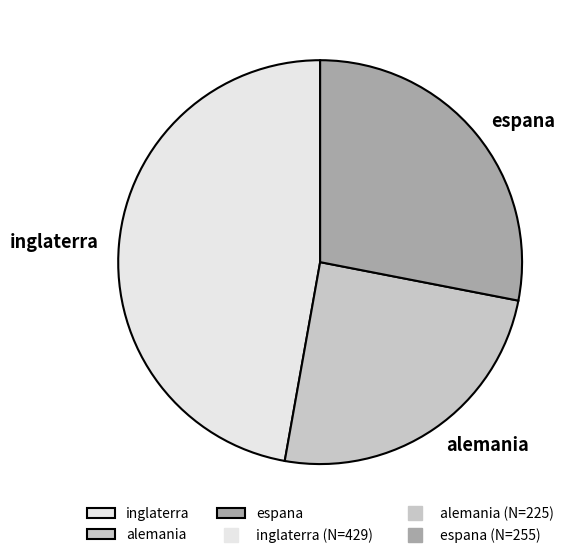

Rank the categories by value from highest to lowest.

inglaterra, espana, alemania